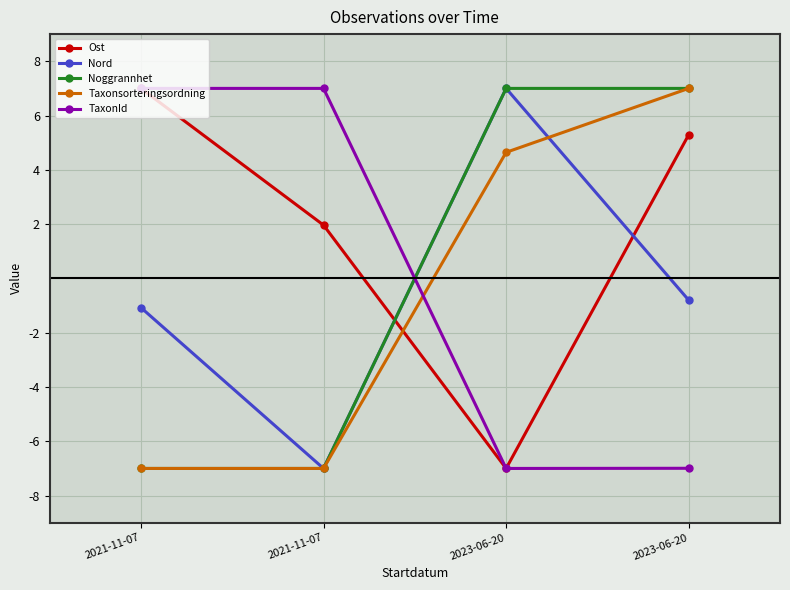

How many data points does each series have?

4